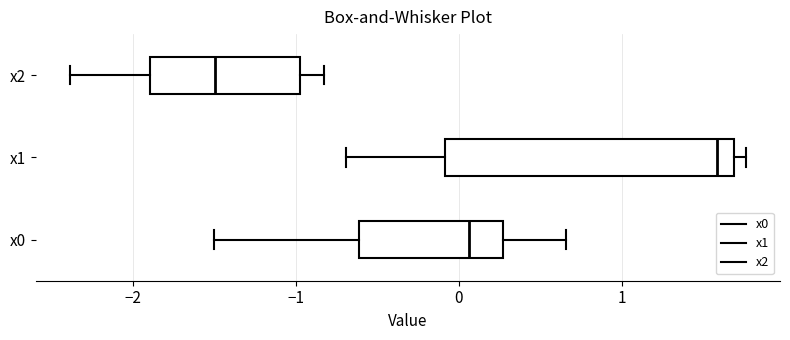

Where does the median line of the box for x2 sit on the x-axis? The values are not printed on the chart, so give them approximately, as read against the axis.

-1.5